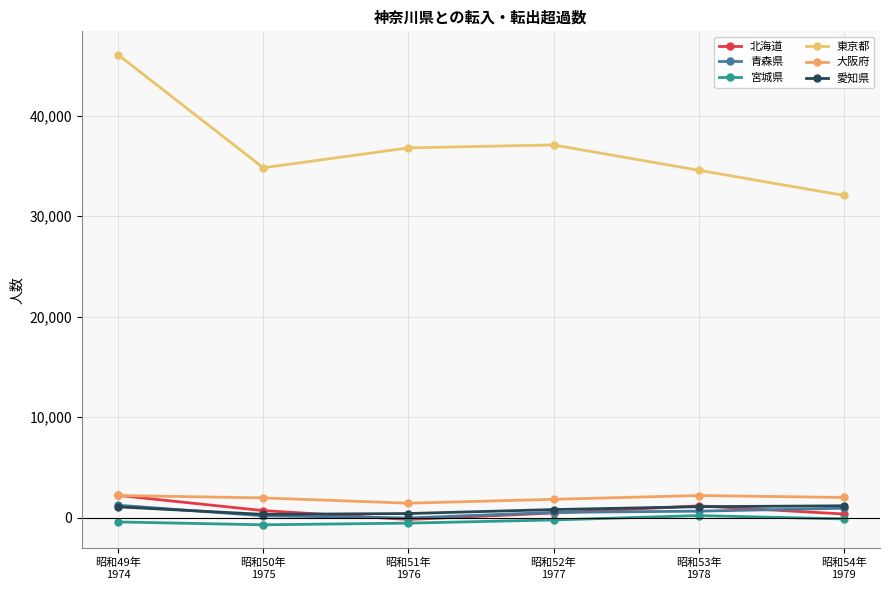

What are all the series names shown in the legend?

北海道, 青森県, 宮城県, 東京都, 大阪府, 愛知県